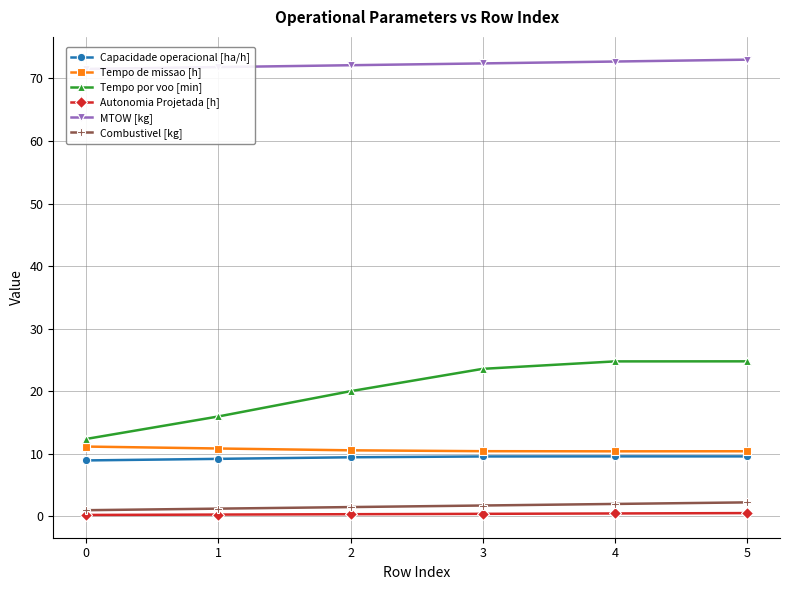

Reading right to left, list all the values displayed in this chart.

Capacidade operacional [ha/h]: 9.6	9.6	9.6	9.5	9.2	9.0
Tempo de missao [h]: 10.4	10.4	10.4	10.6	10.9	11.2
Tempo por voo [min]: 24.8	24.8	23.6	20.0	16.0	12.4
Autonomia Projetada [h]: 0.5	0.5	0.4	0.4	0.3	0.2
MTOW [kg]: 73.0	72.7	72.4	72.1	71.8	71.5
Combustivel [kg]: 2.2	2.0	1.8	1.5	1.2	1.0